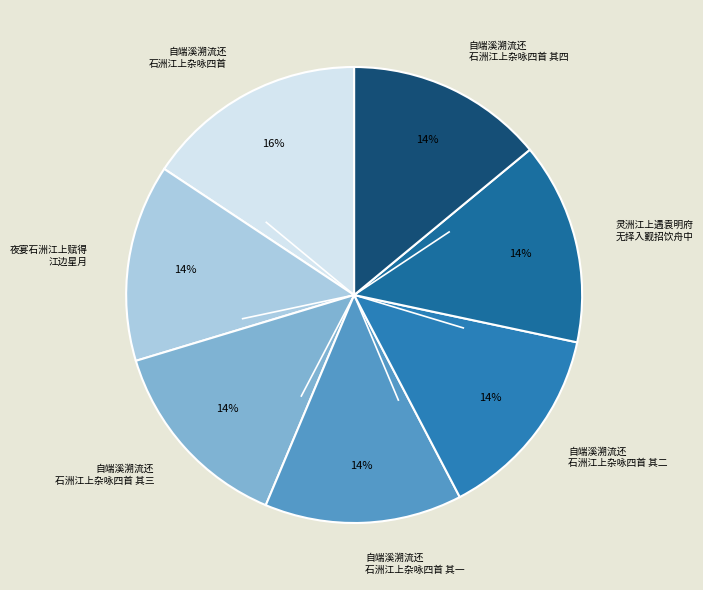

Count the number of slices in the pie.

7